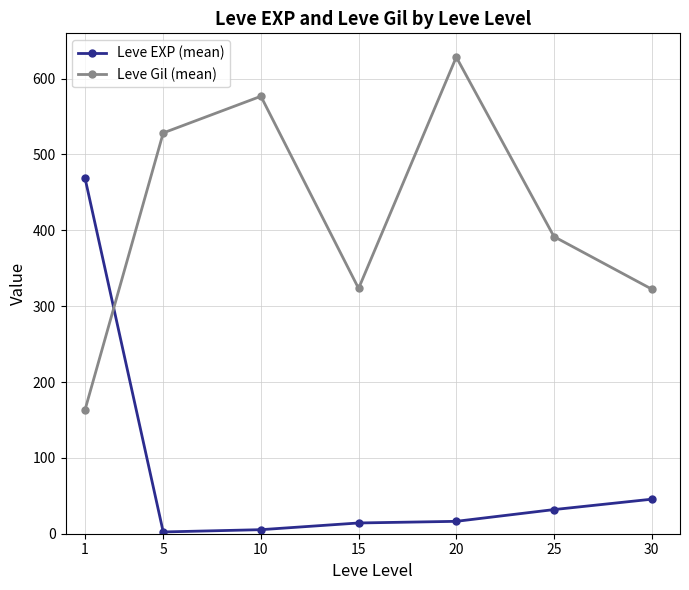

Where does the Leve EXP (mean) series first go above 16?

1